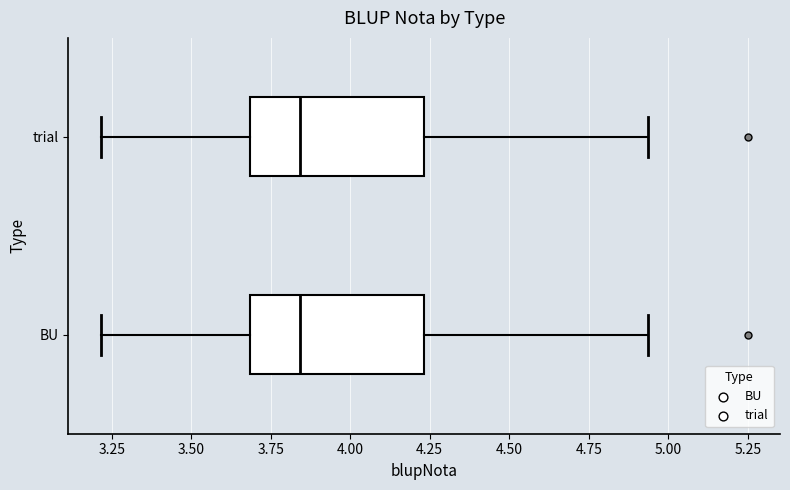

Where does the right whisker of the box for trial end on the x-axis? The values are not printed on the chart, so give them approximately, as read against the axis.

4.95